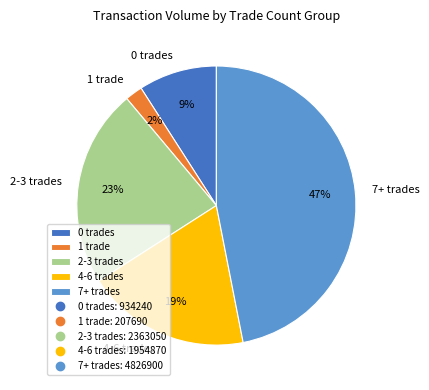

To the nearest percent, what percentage of the pie is 2-3 trades?

23%